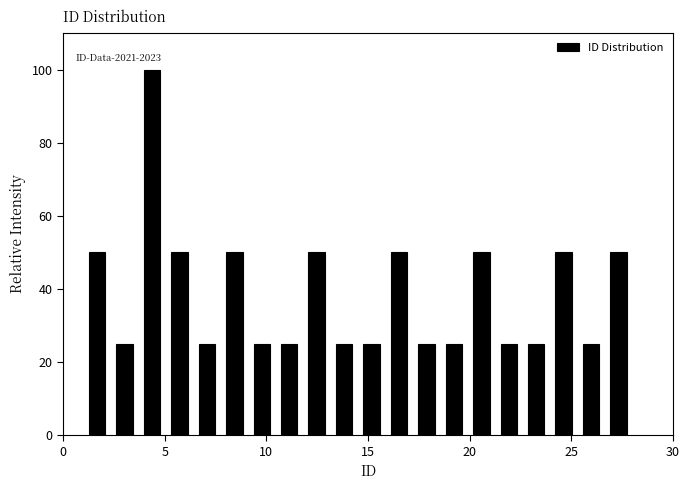

Around what value on the x-axis is the tallest bar? Give the approximate position of its centre, as read against the axis.

4.5